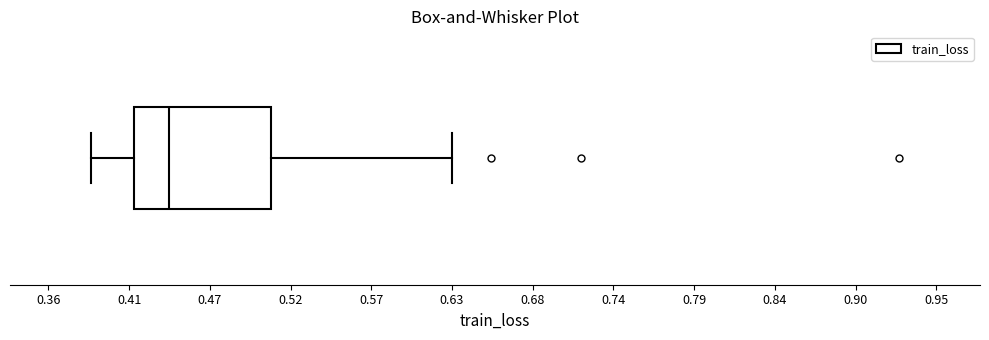

Read this box plot against the x-axis: the position of the median line, the range covered by the box, and the ends of both whiskers. The values are not printed on the chart, so give them approximately, as read against the axis.

median 0.44, box 0.42 to 0.51, whiskers 0.39 to 0.63